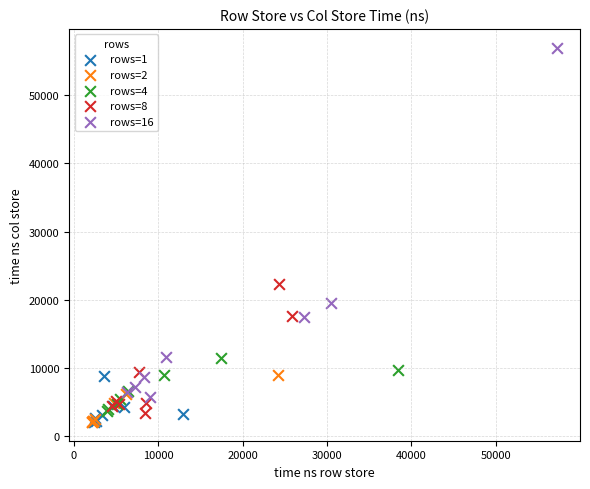

Which series has the largest Y range (max minus min)?

rows=16